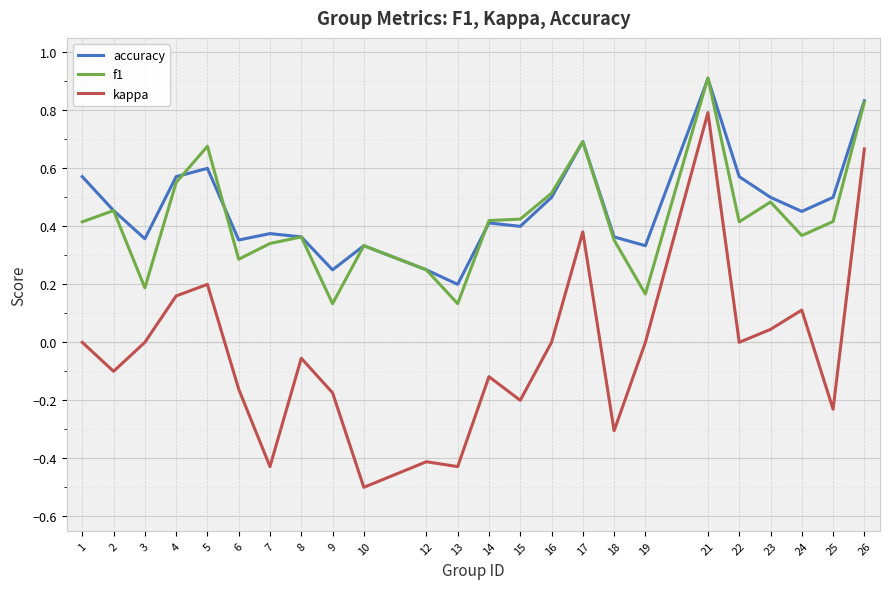

At which category is the sum across all series the highest?

21